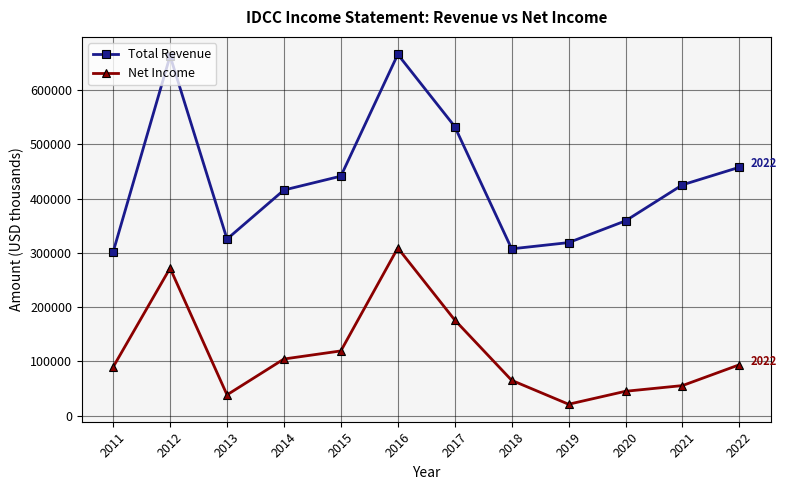

What is the maximum value for Net Income?

309000